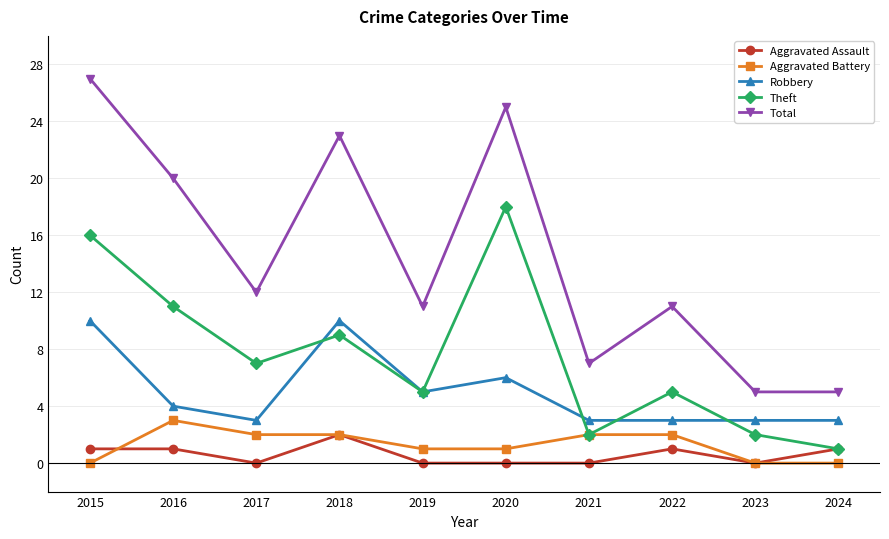

The Total series shows 12 at 2018. True or false?

False